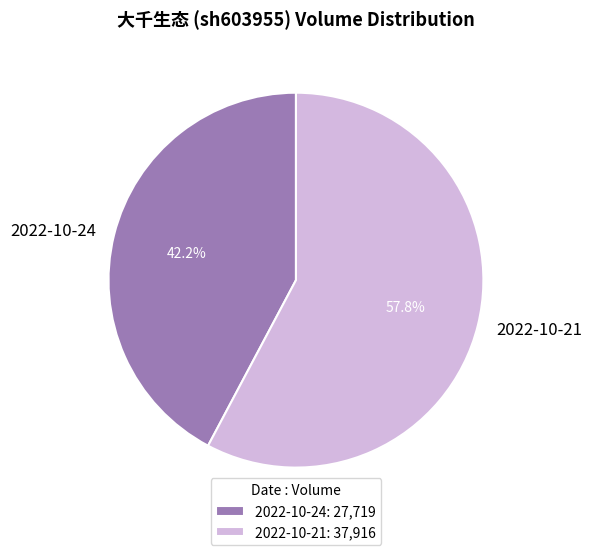

Combined, what portion of the pie is 2022-10-21 and 2022-10-24?

100.0%